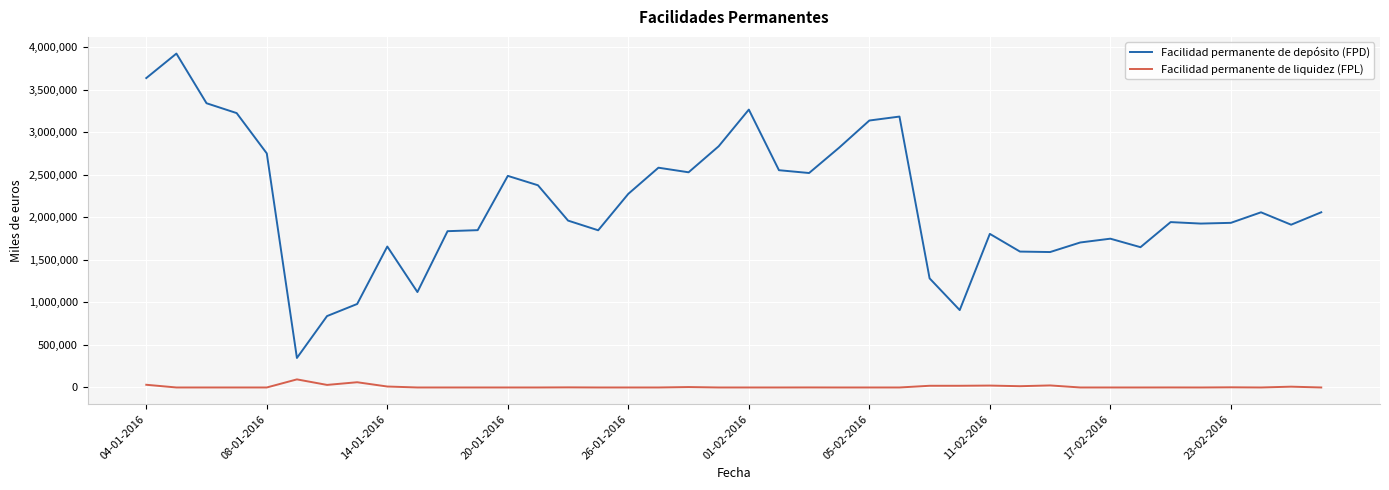

Which series has the widest spread of values?

Facilidad permanente de depósito (FPD)